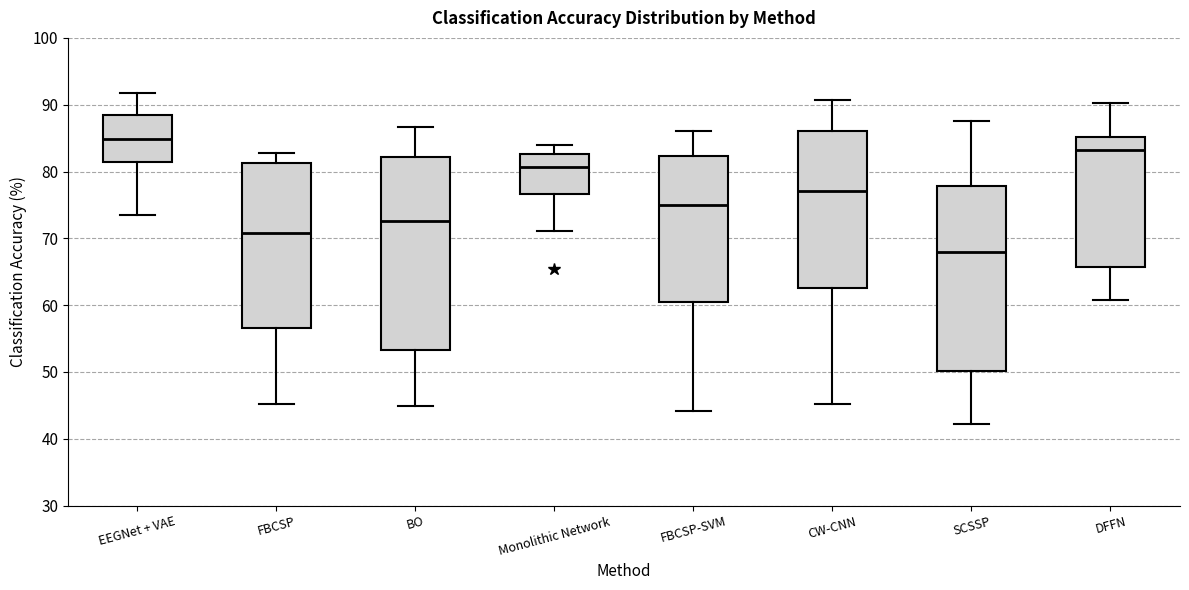

Comparing the boxes themselves (not the whiskers), which one is the tallest?

BO